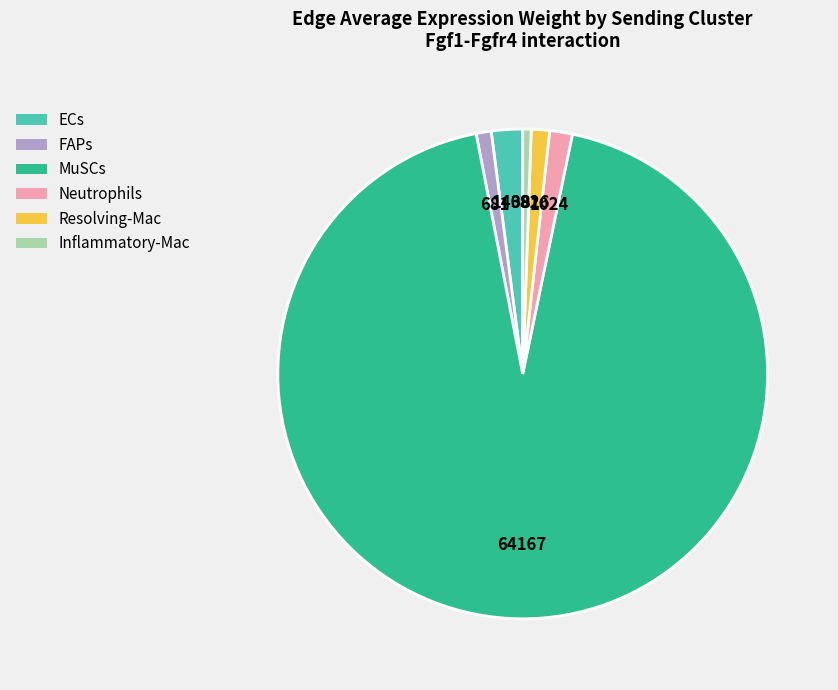

The Inflammatory-Mac slice represents 12% of the pie. True or false?

False